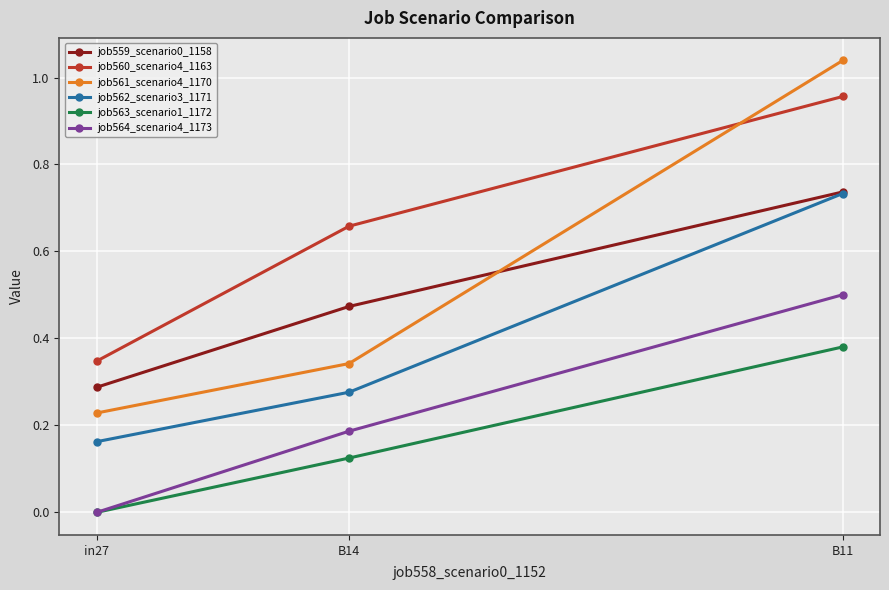

How many lines are shown in the chart?

6